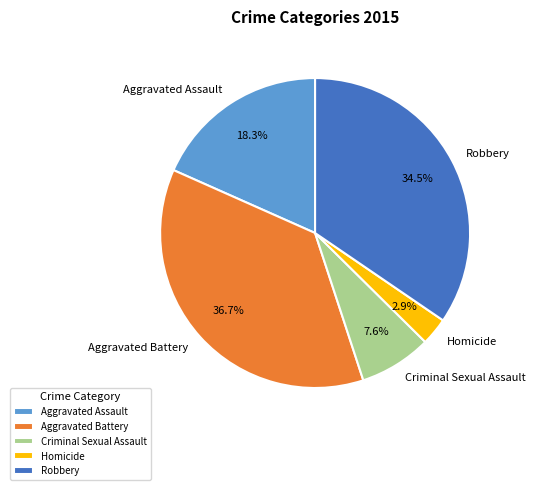

Which slice is the largest?

Aggravated Battery